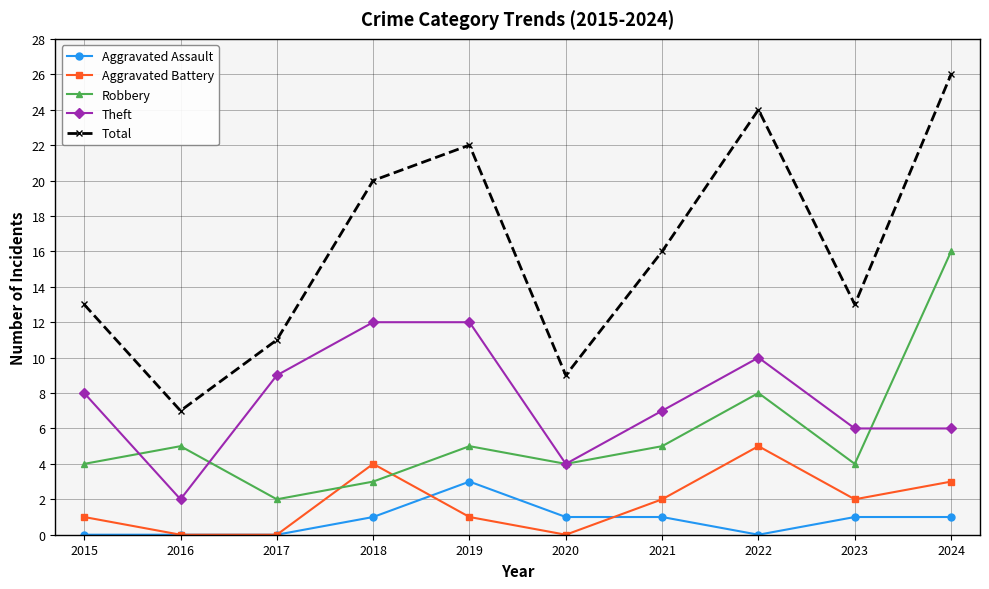

Rank the series by their maximum value, from lowest to highest.

Aggravated Assault, Aggravated Battery, Theft, Robbery, Total